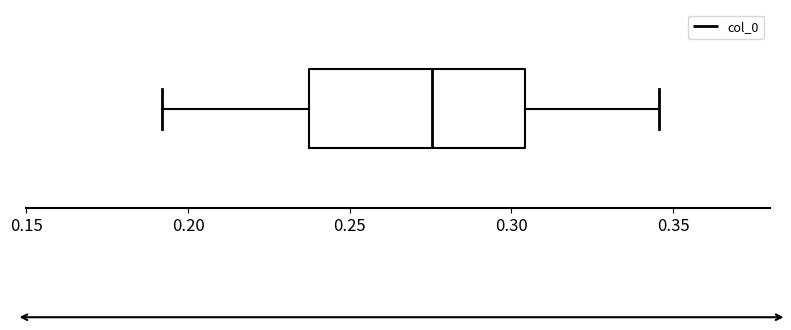

Transcribe this box plot: give where the median line is, the range the box spans, and where the two whiskers end, as read against the x-axis. The values are not printed on the chart, so give them approximately, as read against the axis.

median 0.275, box 0.235 to 0.305, whiskers 0.190 to 0.345